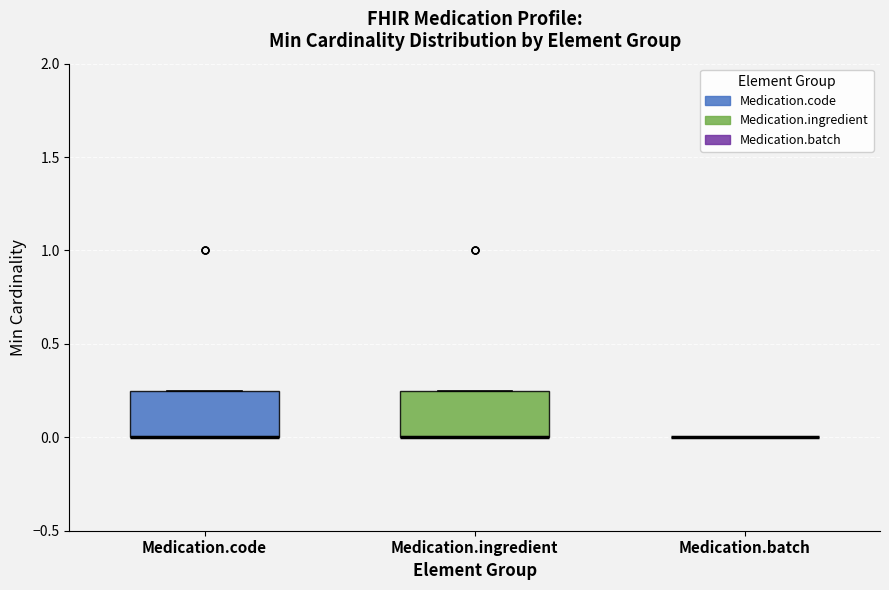

Reading left to right, read every box against the y-axis: the position of its median line, the range the box covers, and the ends of its whiskers. The values are not printed on the chart, so give them approximately, as read against the axis.

Medication.code: median 0.00 (drawn on the box's lower edge), box 0.00 to 0.25, whiskers 0.00 to 0.25
Medication.ingredient: median 0.00 (drawn on the box's lower edge), box 0.00 to 0.25, whiskers 0.00 to 0.25
Medication.batch: box collapsed to a line at 0.00, whiskers 0.00 to 0.00